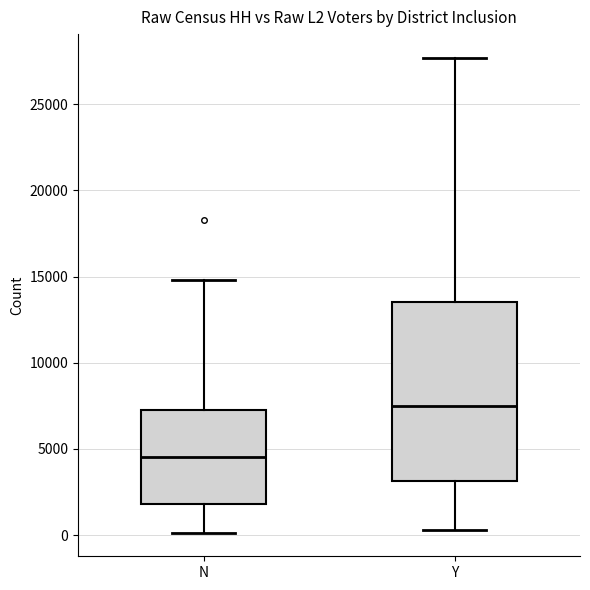

Reading left to right, read every box against the y-axis: the position of its median line, the range the box covers, and the ends of its whiskers. The values are not printed on the chart, so give them approximately, as read against the axis.

N: median 4500, box 2000 to 7000, whiskers 0 to 15000
Y: median 7500, box 3000 to 13500, whiskers 500 to 27500